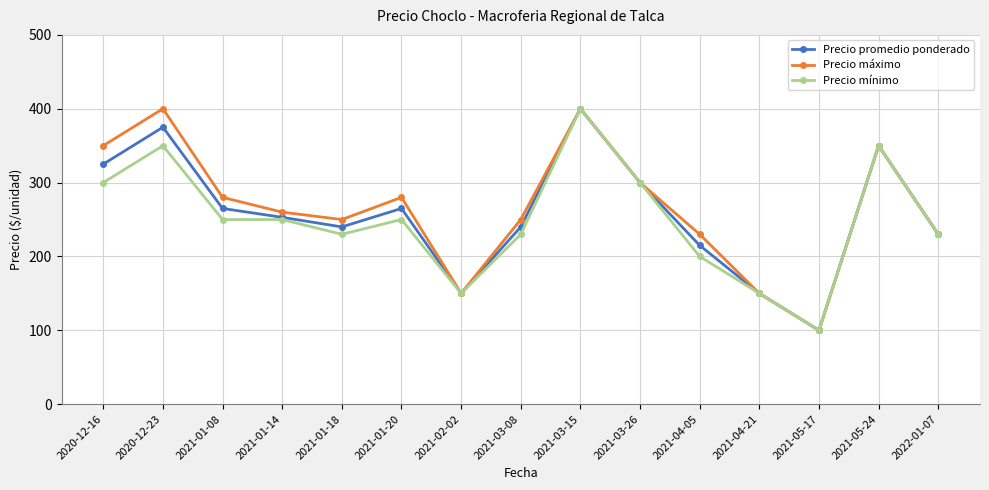

At how many categories does at least one series exceed 352?

2